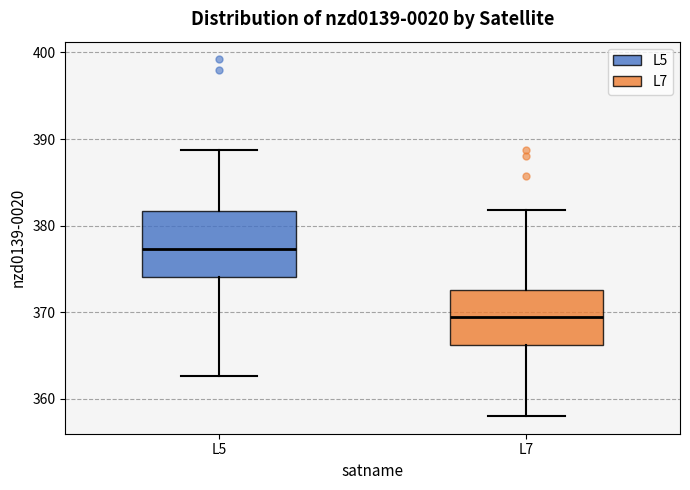

Which box has the lowest median line?

L7